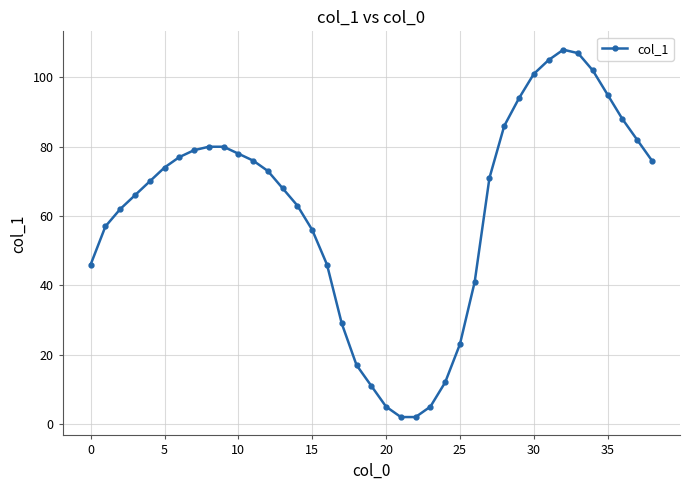

What is the average value?

62